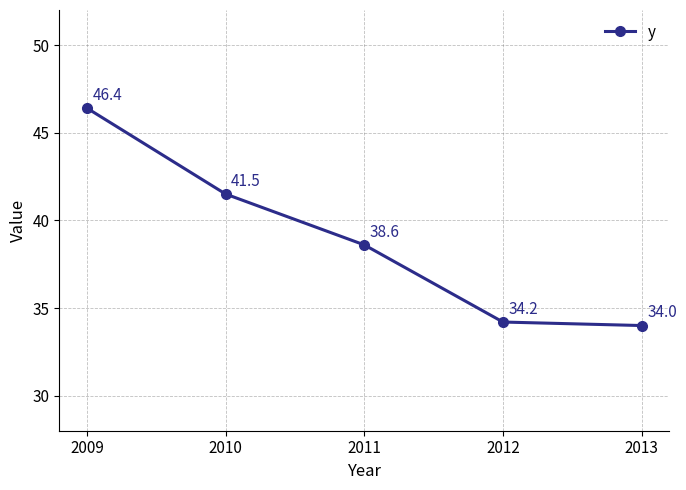

Count the number of data series in this chart.

1